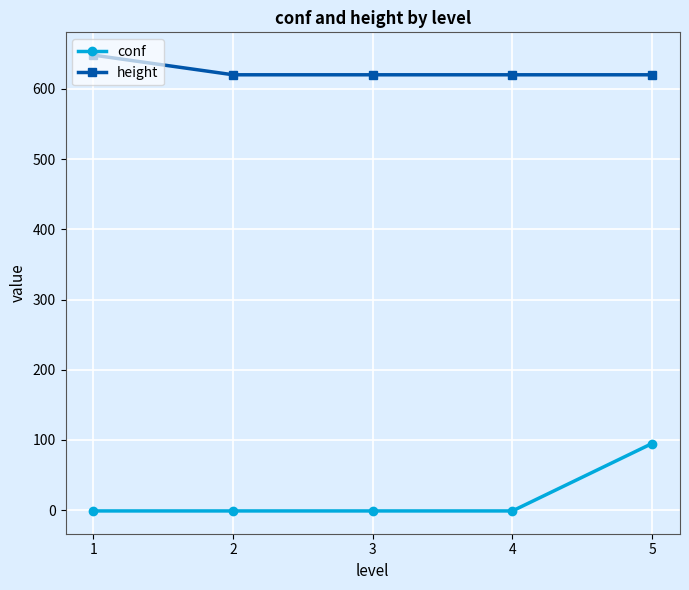

At which category is the sum across all series the highest?

5